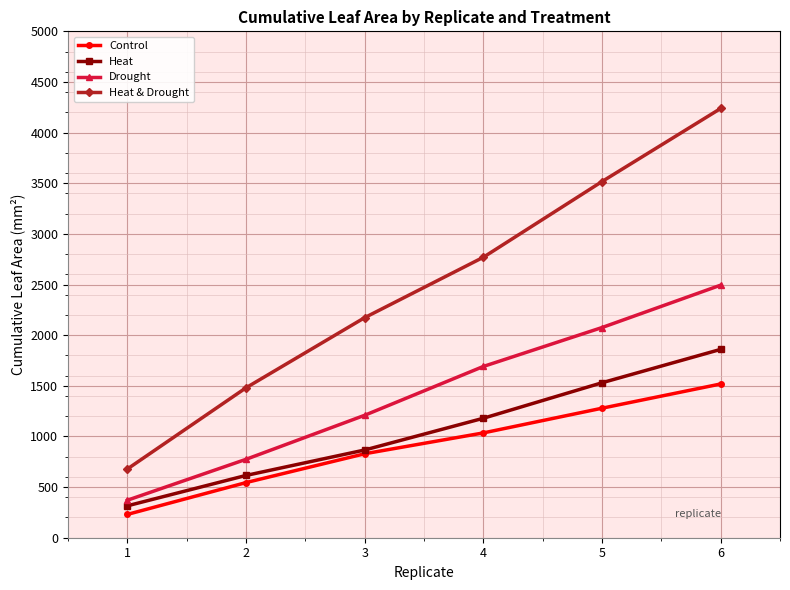

What is the greatest value displayed?

4238.3